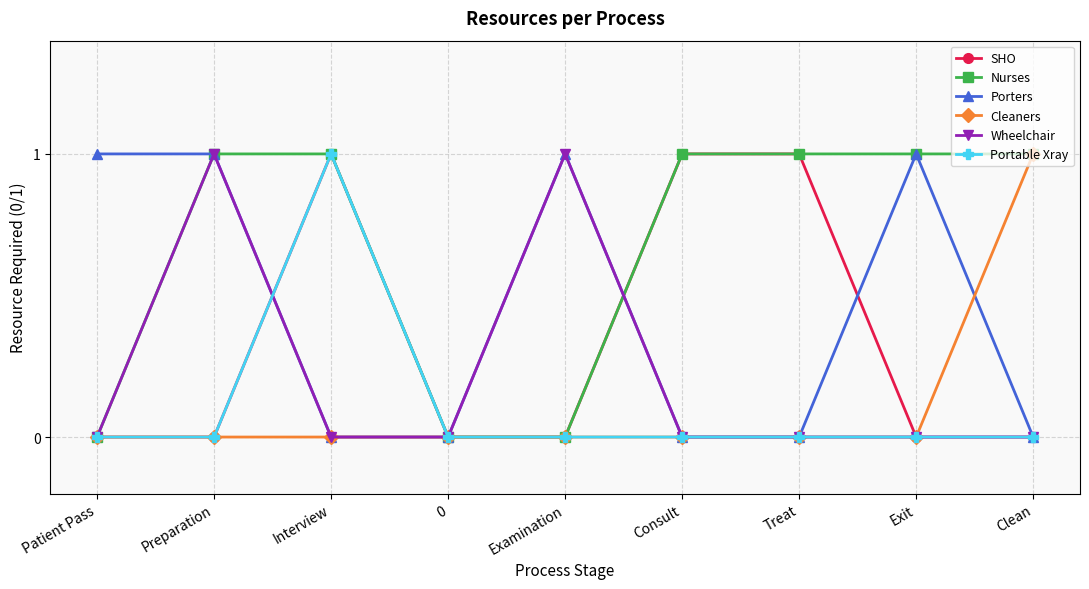

Is it true that Nurses equals 1 at Preparation?

True